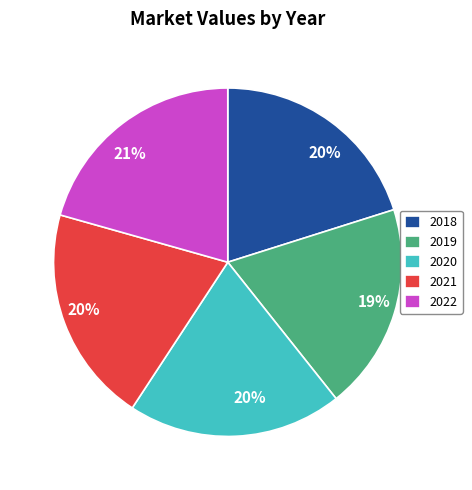

What percentage is the 2021 slice, to the nearest percent?

20%